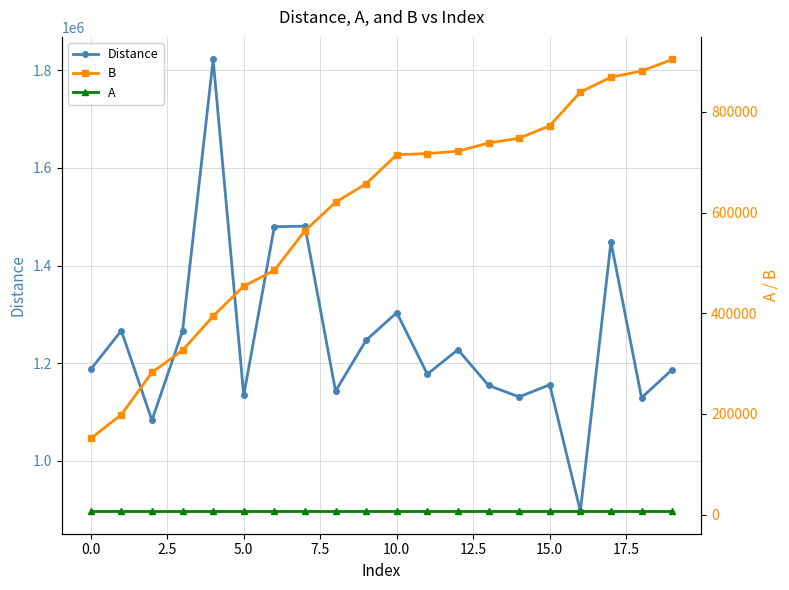

True or false: Distance and B cross at least once.

False